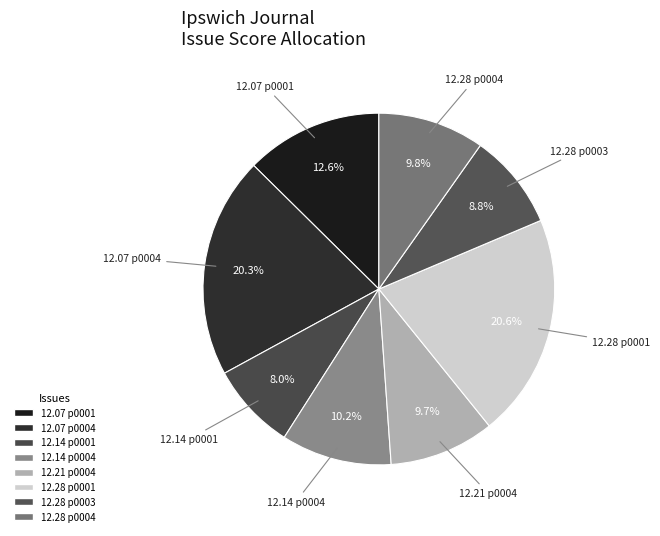

Which slice is the smallest?

1816.12.14_IpswichJournal_0001